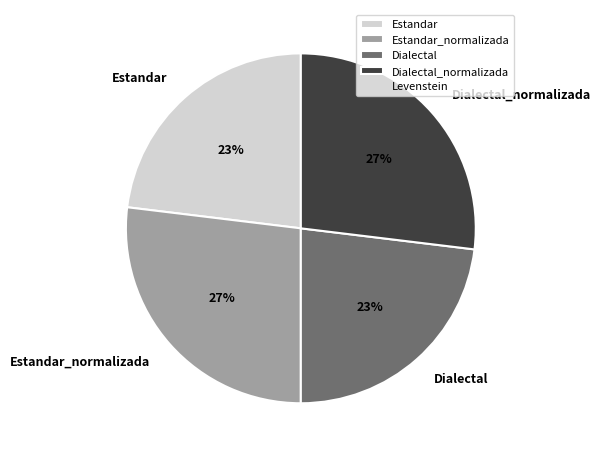

Which has a higher value, Estandar or Dialectal_normalizada?

Dialectal_normalizada